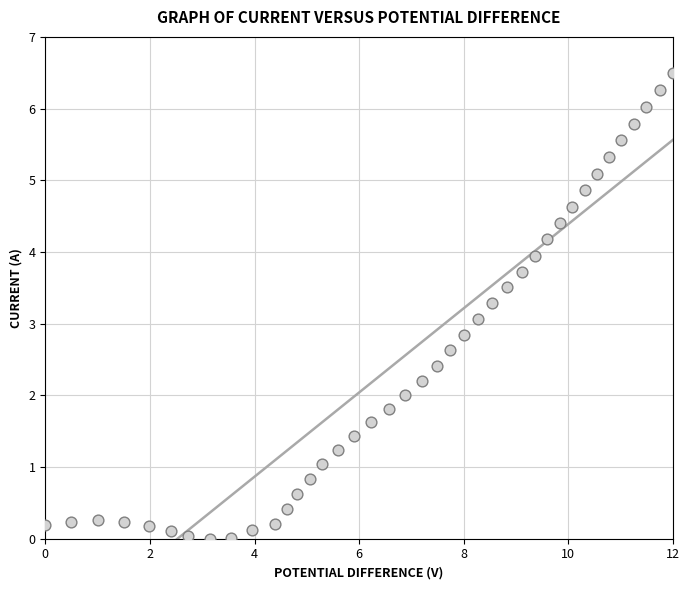

What is the range of Y values (max minus min)?

6.5